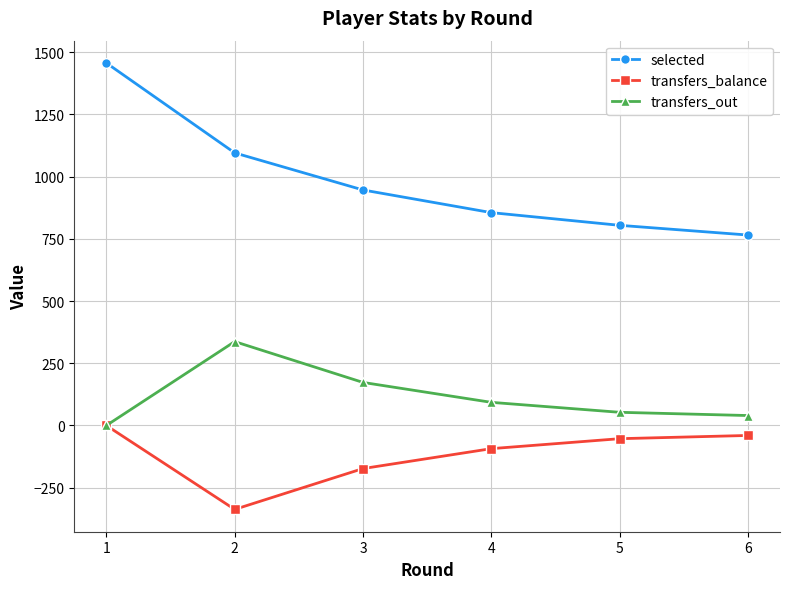

The selected series shows 517 at 5. True or false?

False